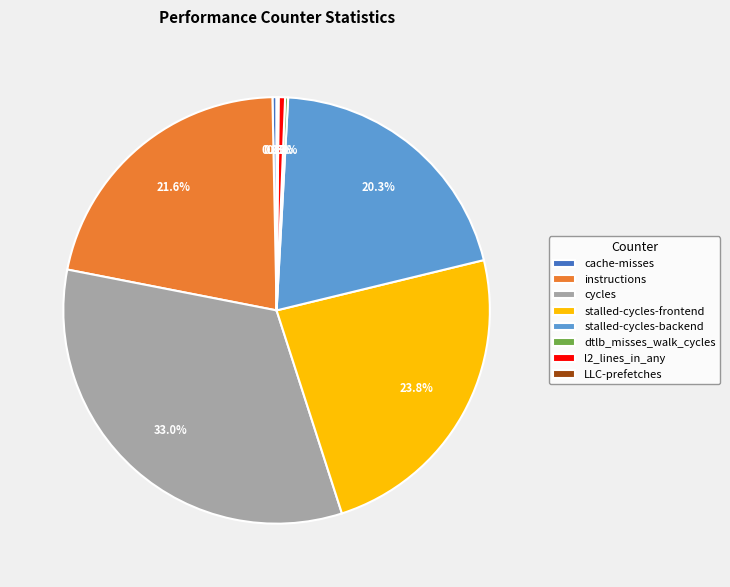

What is the largest slice in the pie chart?

cycles